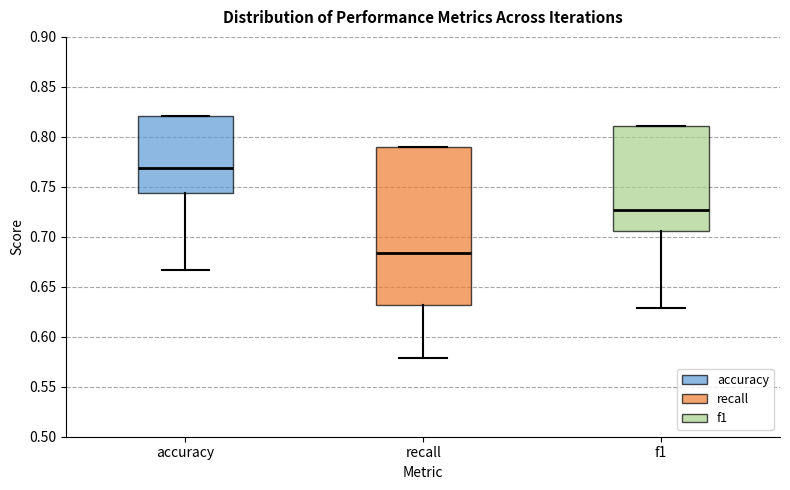

Reading left to right, read every box against the y-axis: the position of its median line, the range the box covers, and the ends of its whiskers. The values are not printed on the chart, so give them approximately, as read against the axis.

accuracy: median 0.770, box 0.745 to 0.820, whiskers 0.665 to 0.820
recall: median 0.685, box 0.630 to 0.790, whiskers 0.580 to 0.790
f1: median 0.725, box 0.705 to 0.810, whiskers 0.630 to 0.810